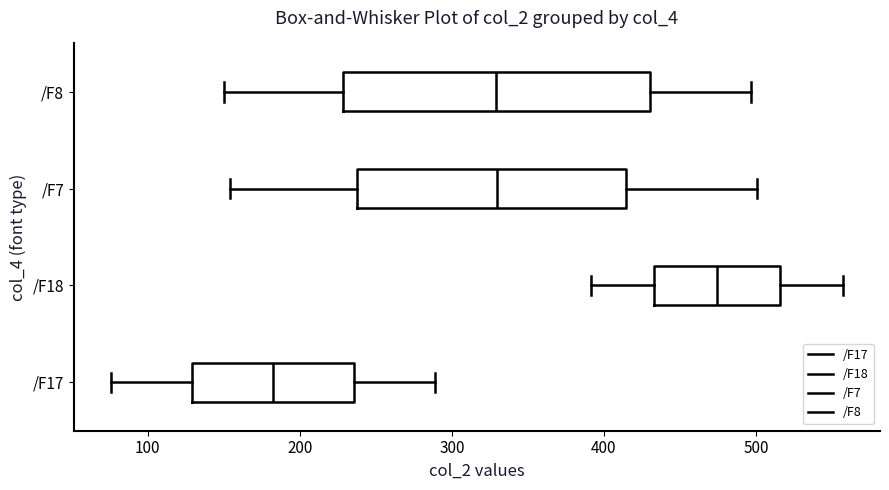

Reading bottom to top, transcribe this box plot: for each box, give where its median line is, the range the box spans, and where its two whiskers end, as read against the x-axis. The values are not printed on the chart, so give them approximately, as read against the axis.

/F17: median 180, box 130 to 240, whiskers 80 to 290
/F18: median 470, box 430 to 520, whiskers 390 to 560
/F7: median 330, box 240 to 410, whiskers 150 to 500
/F8: median 330, box 230 to 430, whiskers 150 to 500